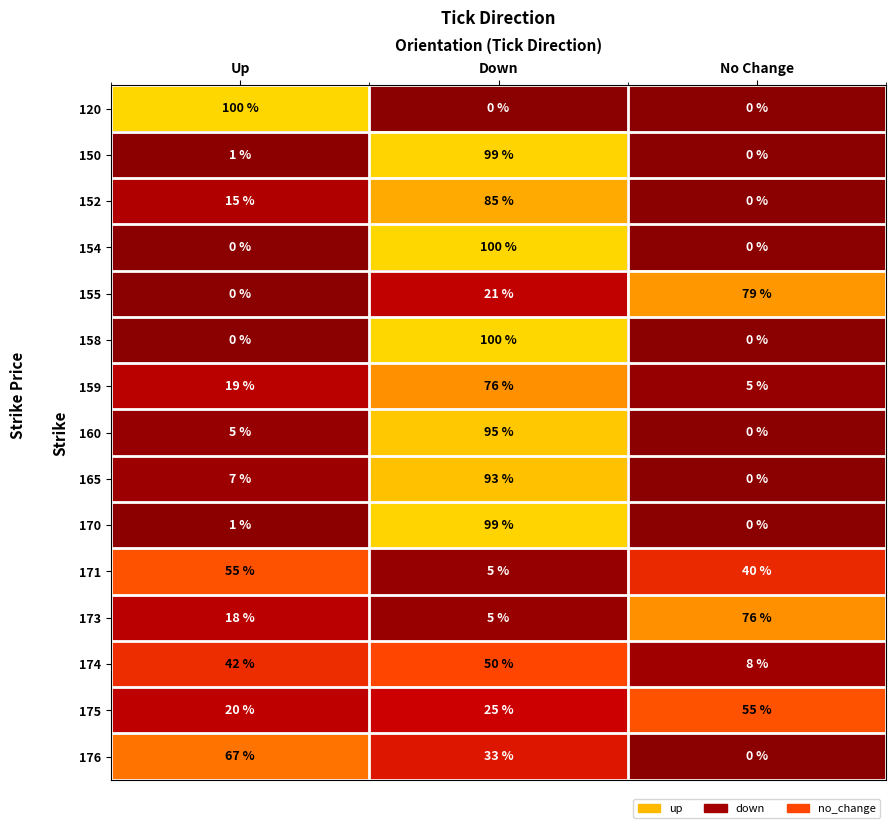

Count the number of categories in the chart.

3